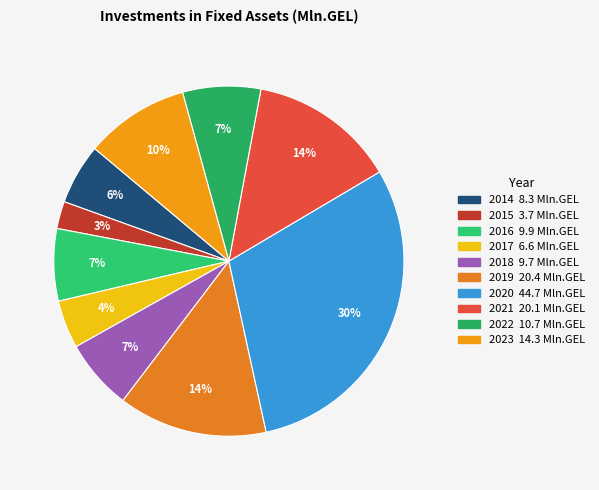

Which category has the biggest portion of the pie?

2020